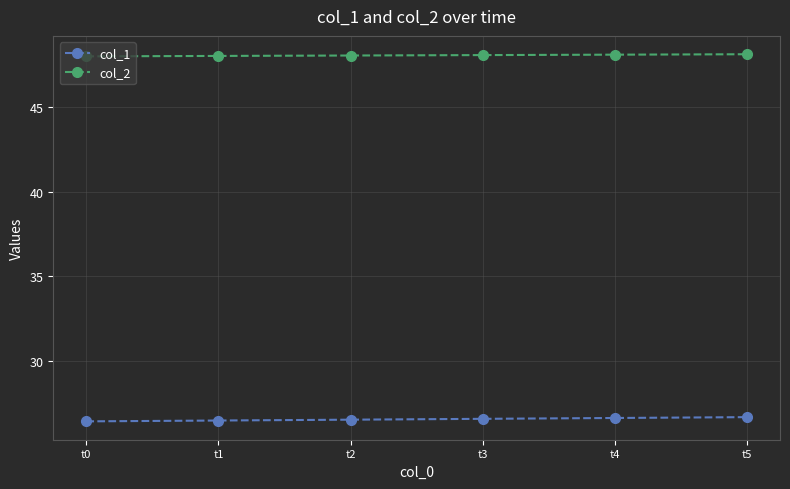

What is the greatest value displayed?

48.1